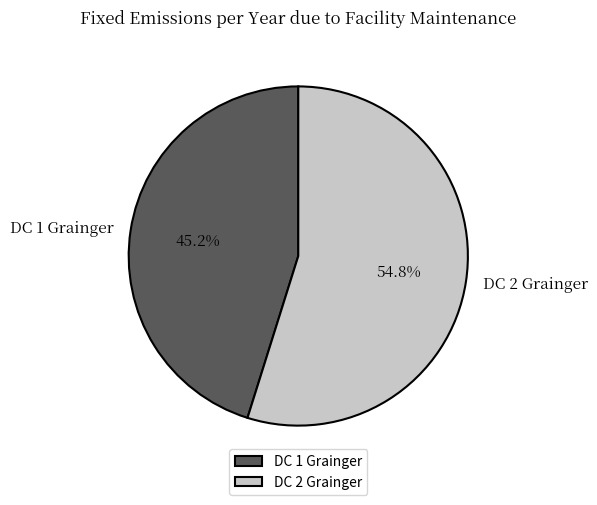

To the nearest percent, what is the difference between the largest and smallest slice percentages?

10%